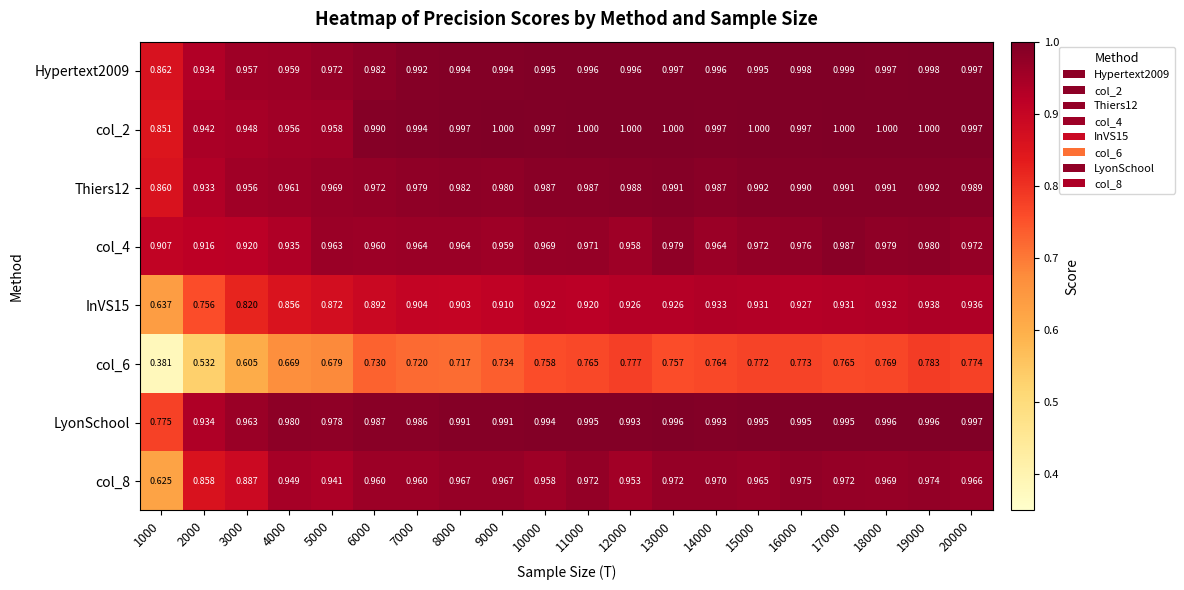

Is the value of col_6 at 11000 greater than the value of LyonSchool at 18000?

No